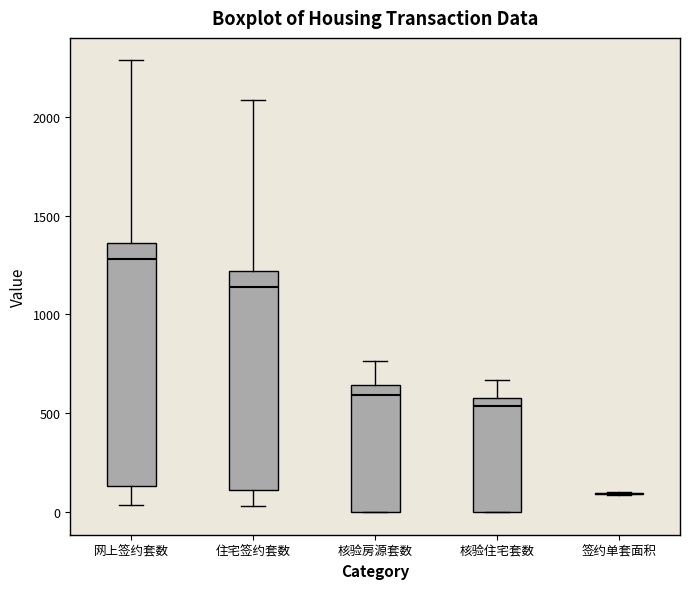

Where is the upper edge of the box for 核验住宅套数 on the y-axis? The values are not printed on the chart, so give them approximately, as read against the axis.

600